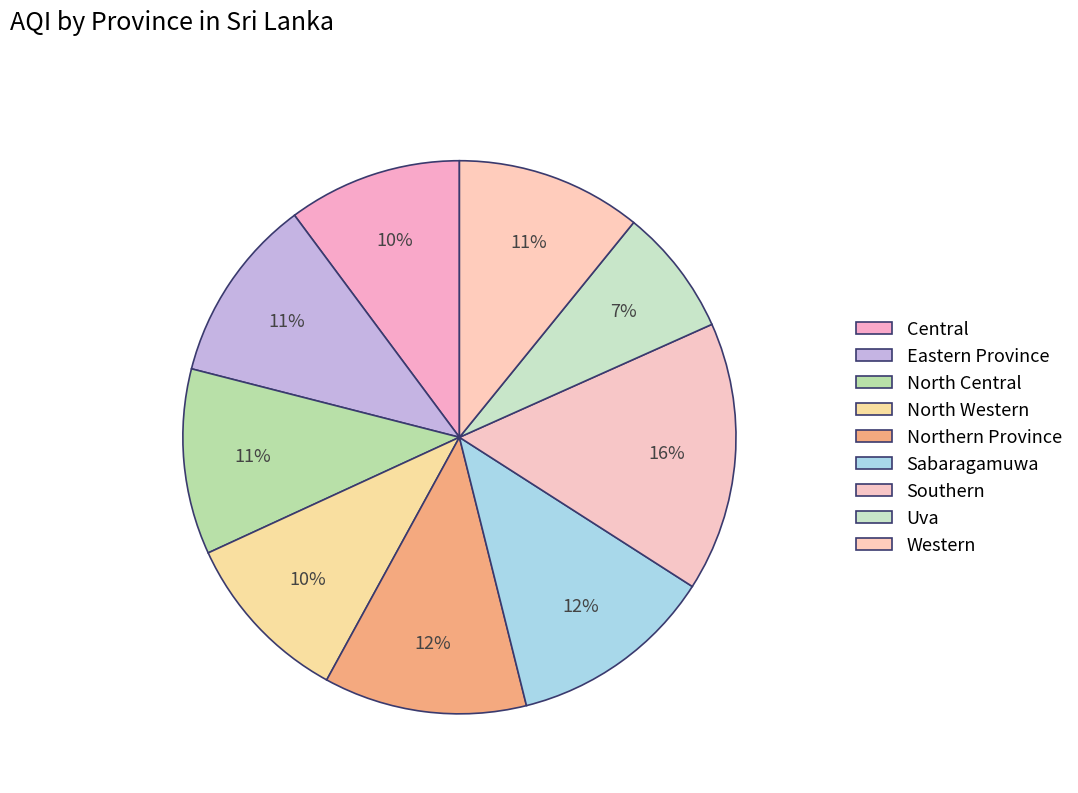

What portion of the pie excludes Western?

89.2%